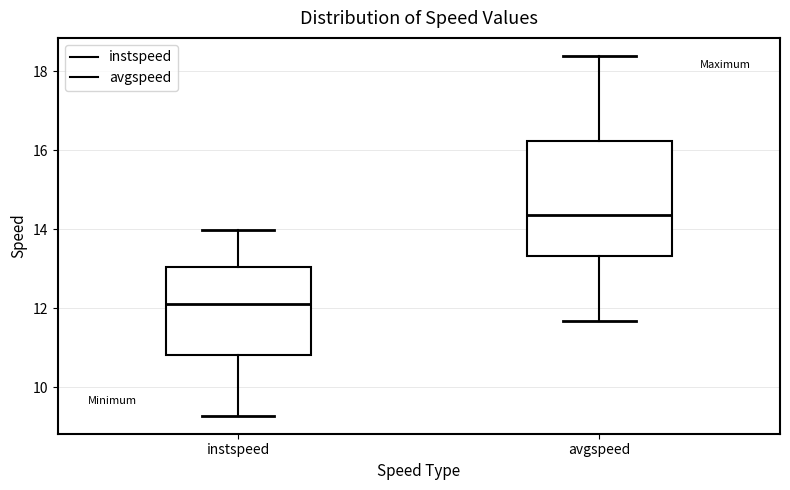

Where does the lower whisker of the box for instspeed end on the y-axis? The values are not printed on the chart, so give them approximately, as read against the axis.

9.2